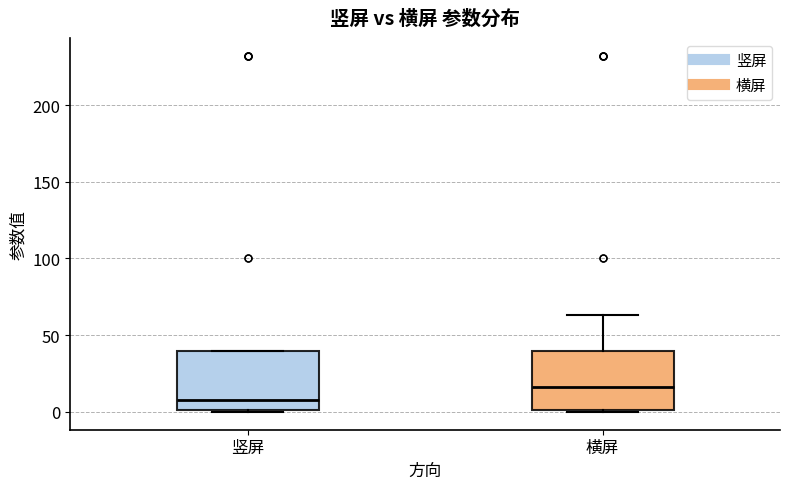

Where does the upper whisker of the box for 横屏 end on the y-axis? The values are not printed on the chart, so give them approximately, as read against the axis.

65